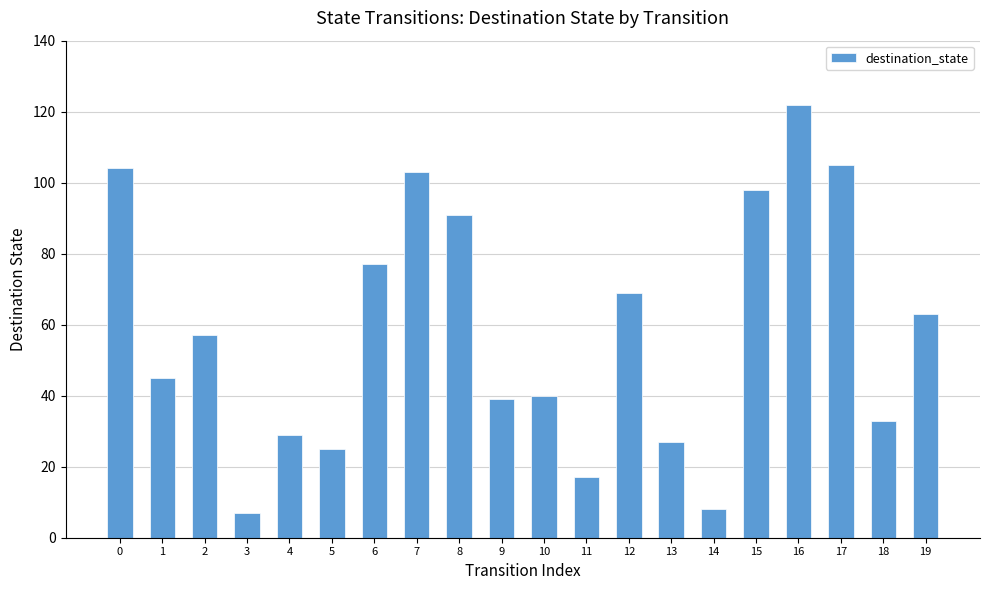

What is the sum of all values?

1159